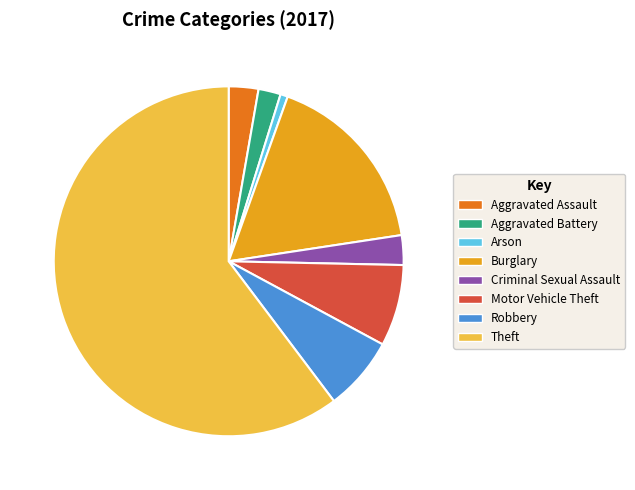

Which slice is the largest?

Theft